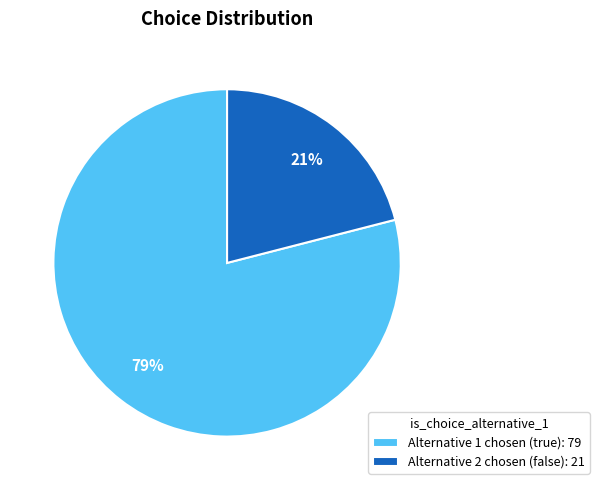

What is the ratio of the value at Alternative 1 chosen (true): 79 to the value at Alternative 2 chosen (false): 21?

3.8